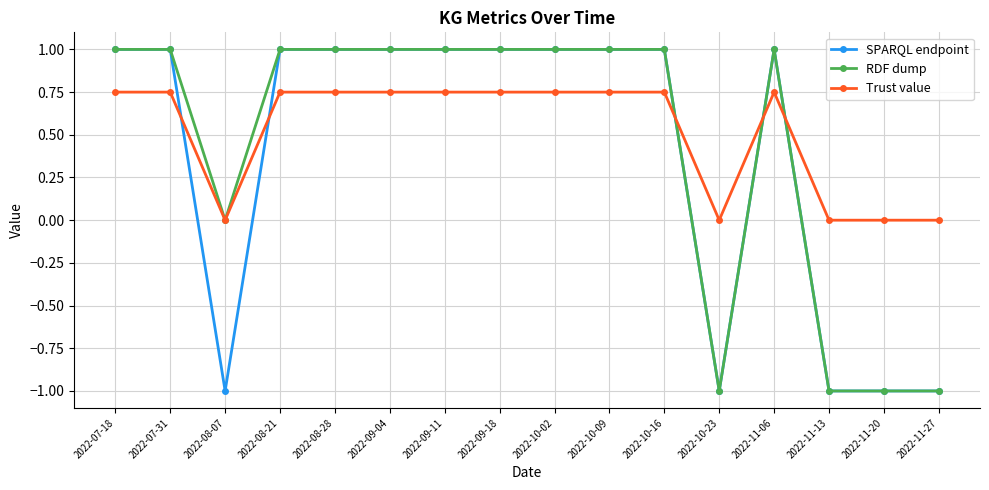

What is the value of the RDF dump point at the 10th from the left?

1.0